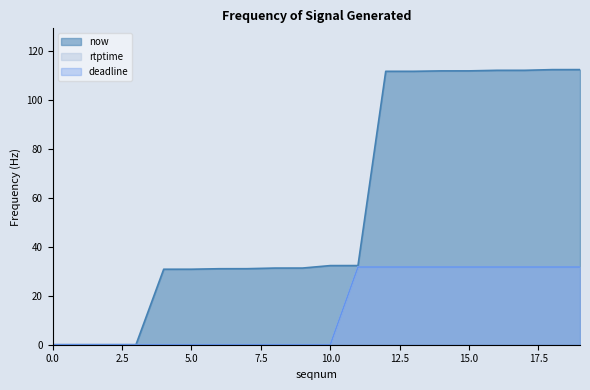

Reading left to right, extract all data points from this chart.

now: 0.0	0.0	0.0	0.0	30.9	30.9	31.1	31.1	31.3	31.3	32.3	32.4	111.8	111.8	112.0	112.0	112.2	112.2	112.5	112.5
rtptime: 0.0	0.0	0.0	0.0	0.0	0.0	0.0	0.0	0.0	0.0	0.0	31.8	31.8	31.8	31.8	31.8	31.8	31.8	31.8	31.8
deadline: 0.0	0.0	0.0	0.0	0.0	0.0	0.0	0.0	0.0	0.0	0.0	31.8	31.8	31.8	31.8	31.8	31.8	31.8	31.8	31.8